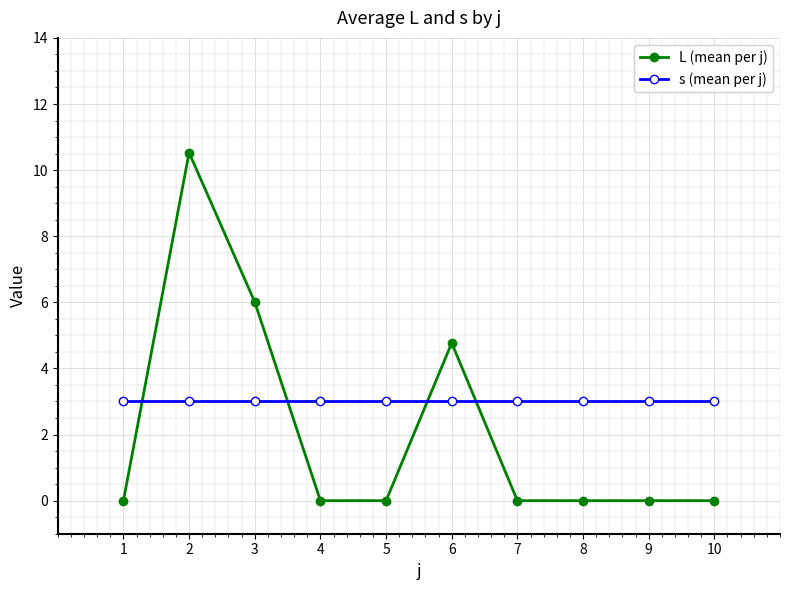

What is the difference between the second highest and minimum values in the L (mean per j) series?

6.0